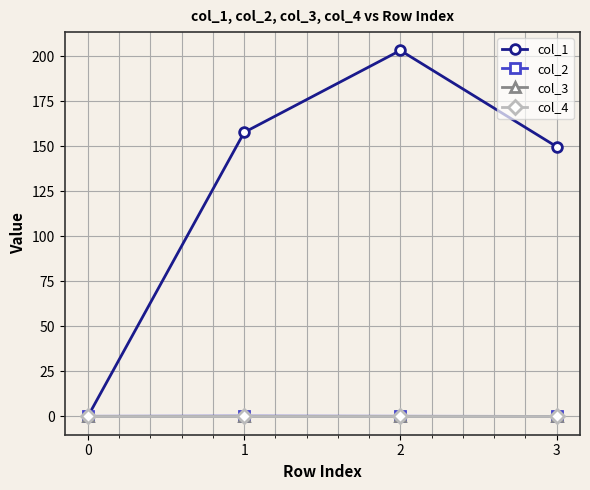

Reading left to right, what are all the values shown in this chart?

col_1: 0=0.0	1=157.7	2=203.3	3=149.8
col_2: 0=0.0	1=0.1	2=0.0	3=-0.1
col_3: 0=0.0	1=0.0	2=0.0	3=0.0
col_4: 0=0.0	1=0.0	2=0.0	3=0.0